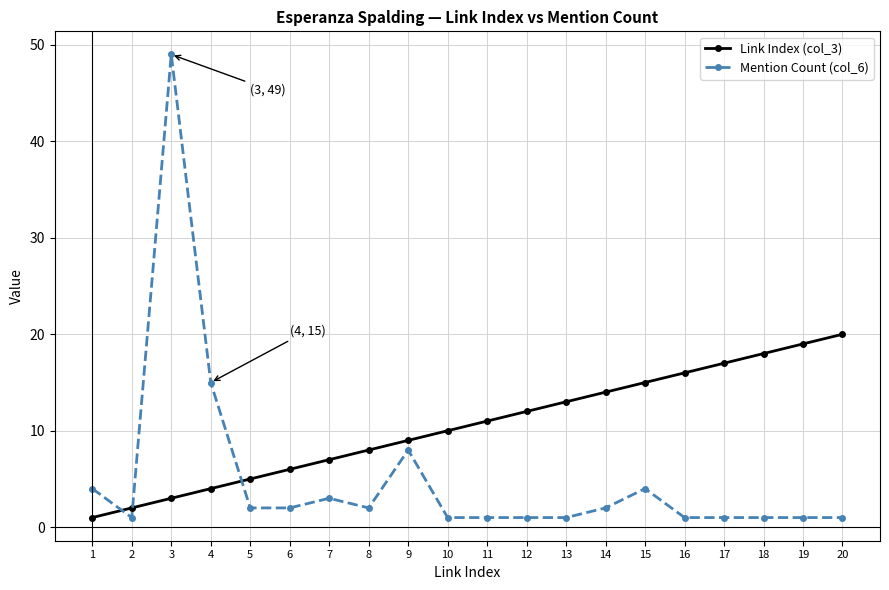

What is the total value across all series at 1?

5